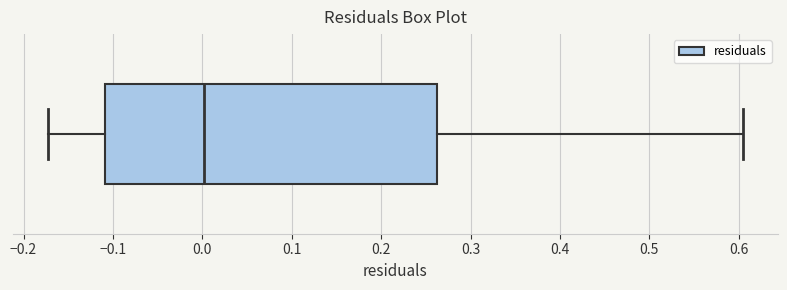

Transcribe this box plot: give where the median line is, the range the box spans, and where the two whiskers end, as read against the x-axis. The values are not printed on the chart, so give them approximately, as read against the axis.

median 0.00, box -0.11 to 0.26, whiskers -0.17 to 0.60